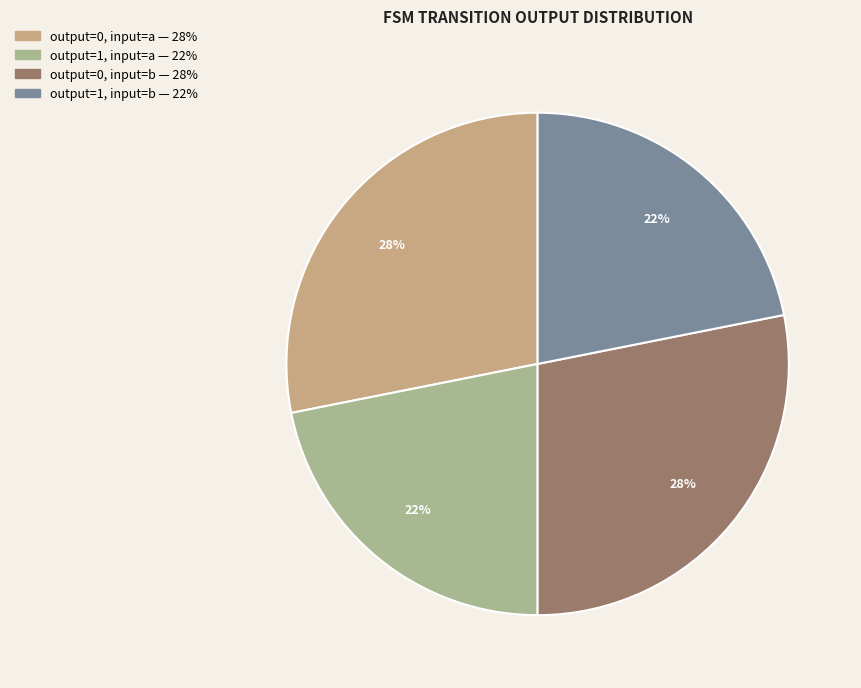

To the nearest percent, what percentage of the pie is output=1, input=b?

22%